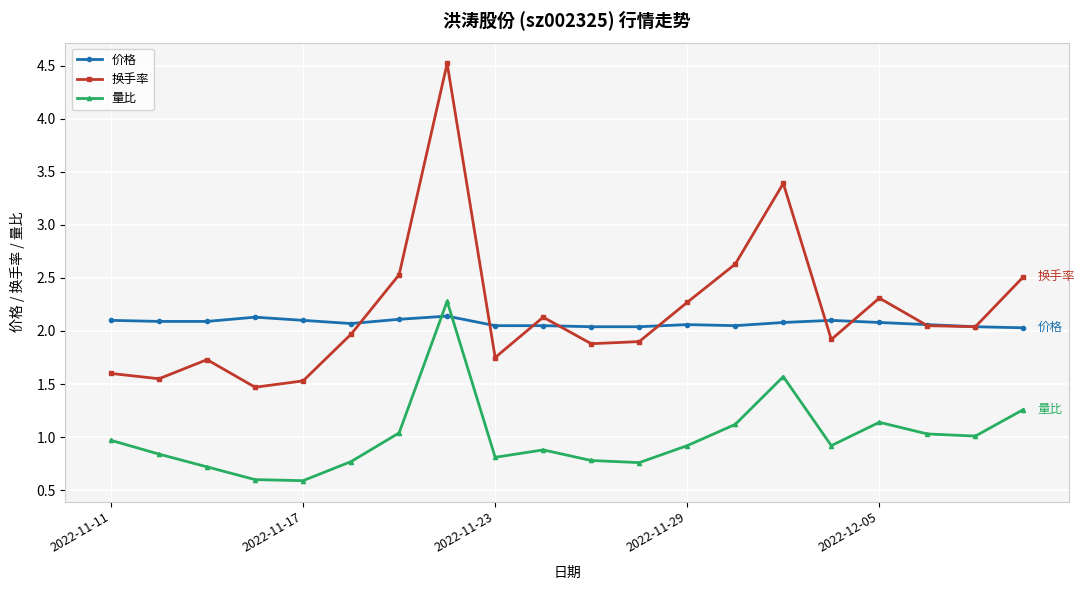

True or false: 价格 has more than 0 interior local peaks.

True